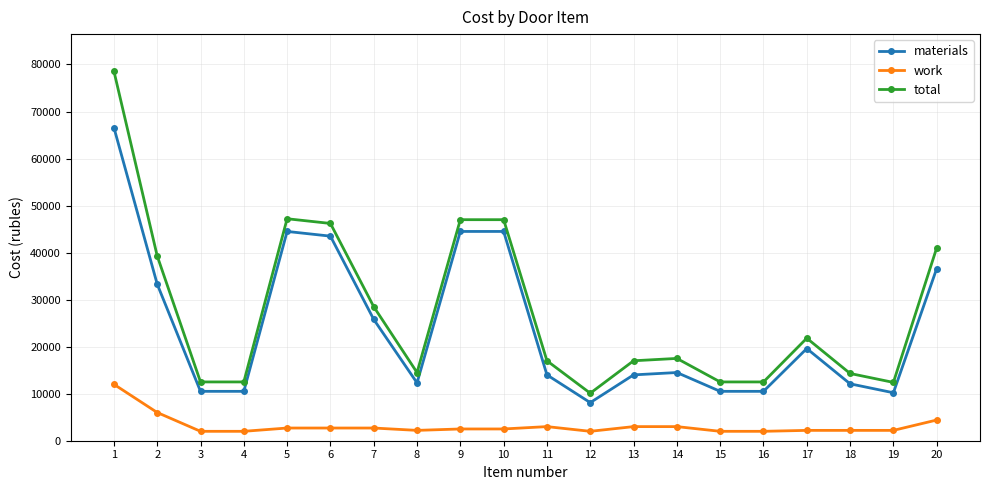

What is the value of the total point at the 20th from the left?

41000